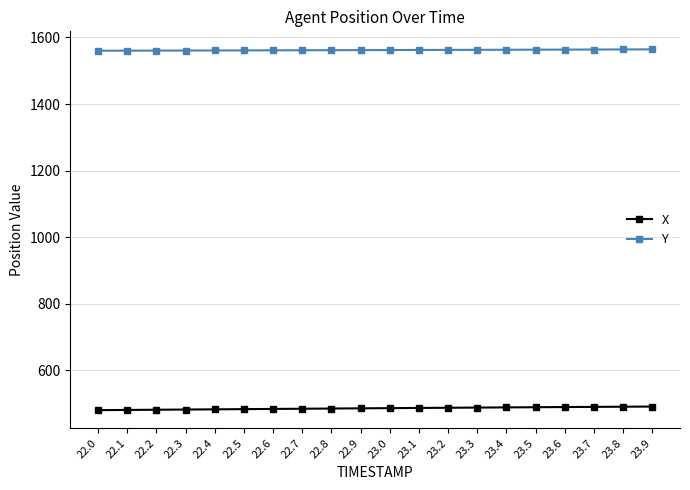

True or false: X and Y cross at least once.

False